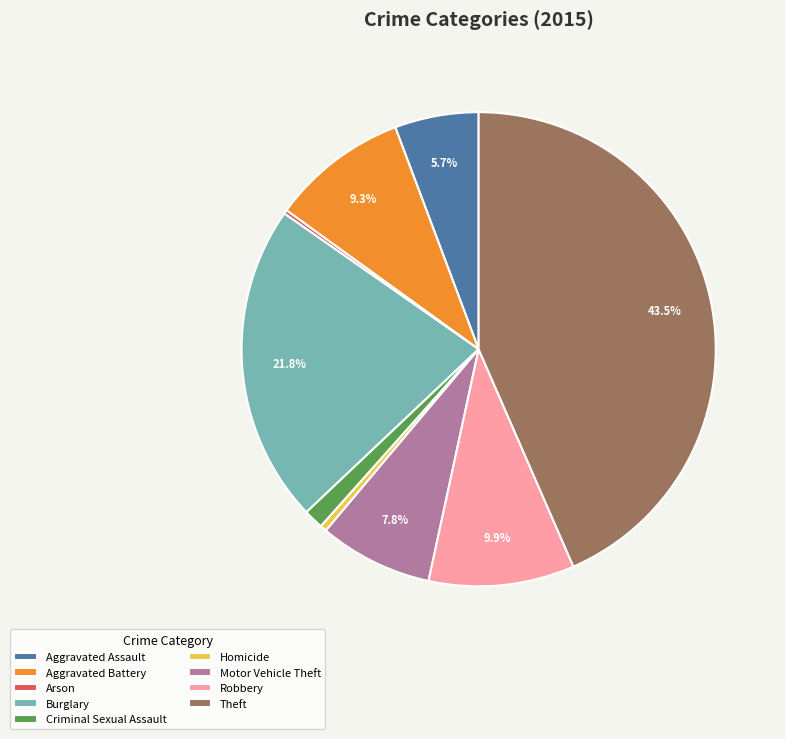

Which category has the biggest portion of the pie?

Theft